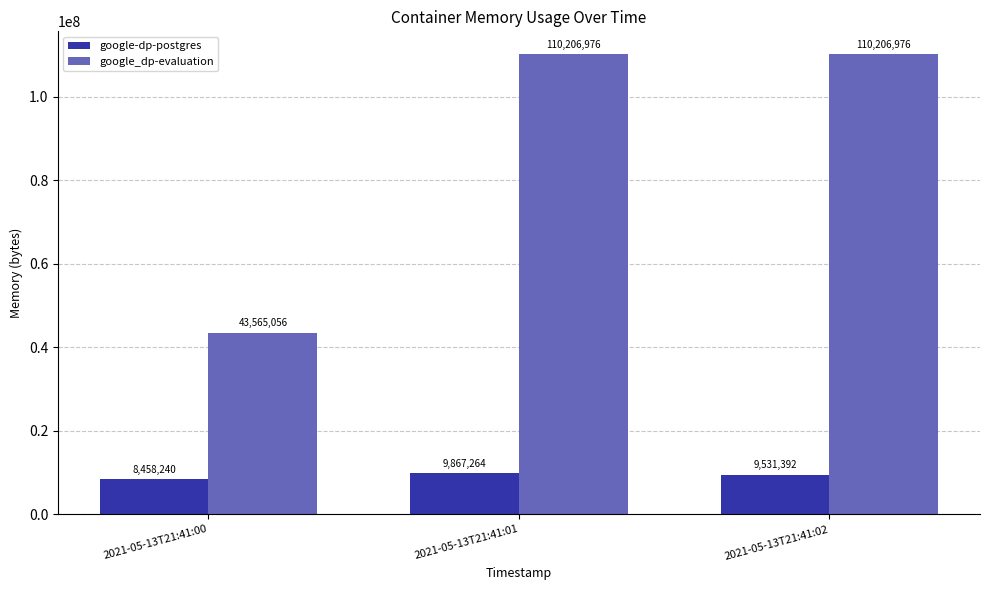

At 2021-05-13T21:41:02, list the series in order from largest to smallest.

google_dp-evaluation, google-dp-postgres